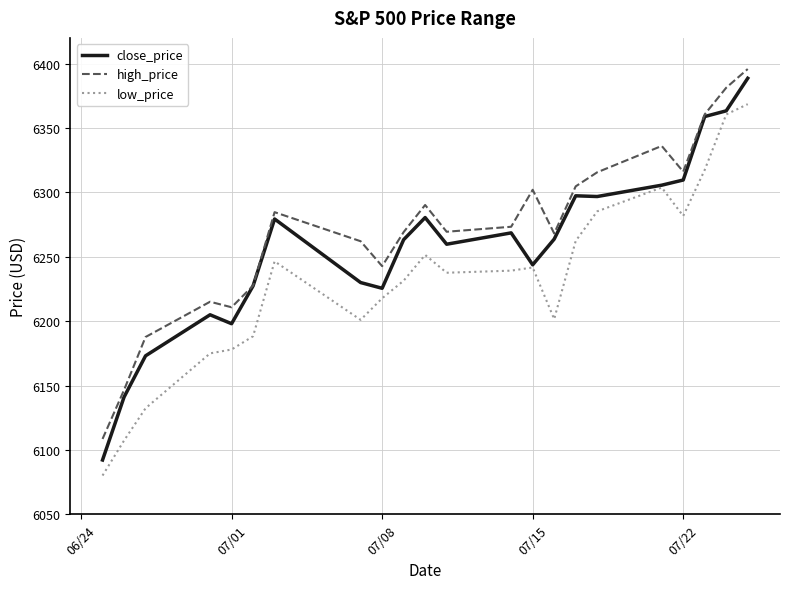

Rank the series by their average value, from highest to lowest.

high_price, close_price, low_price